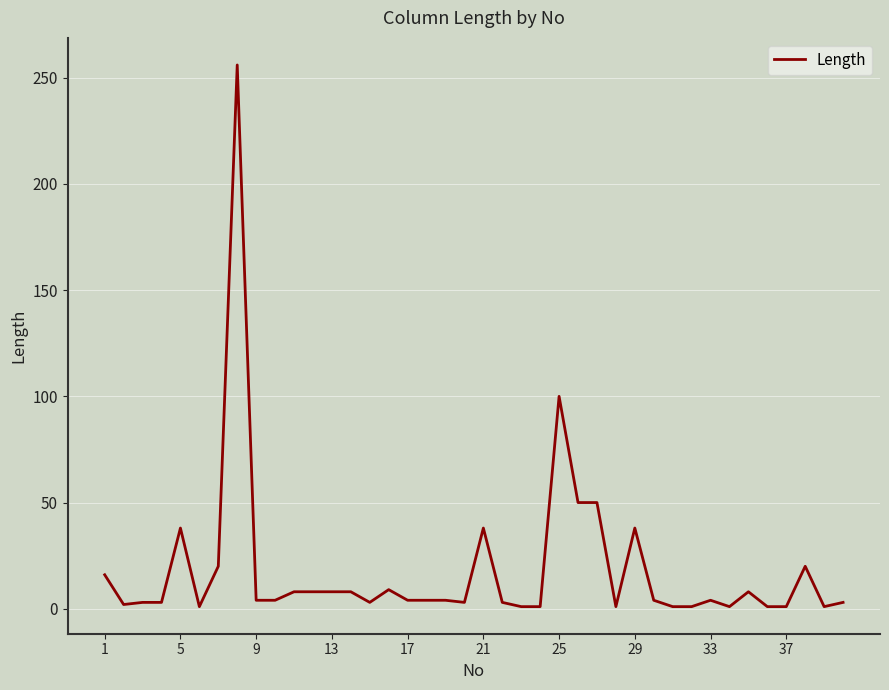

What is the greatest value displayed?

256